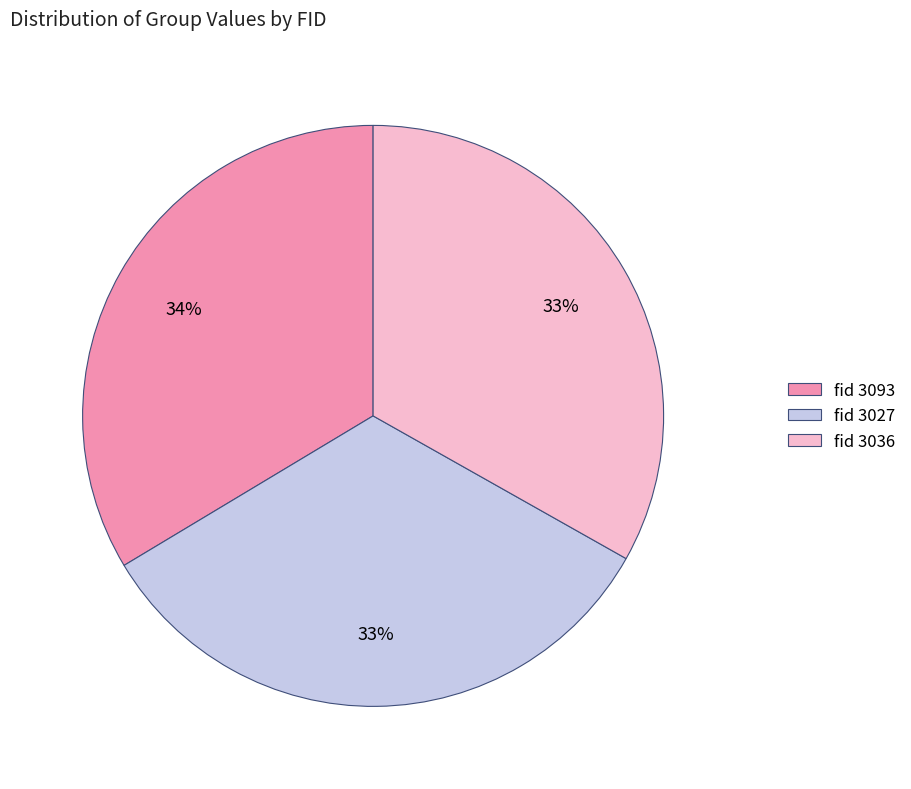

Is there any slice that represents more than half of the pie?

No